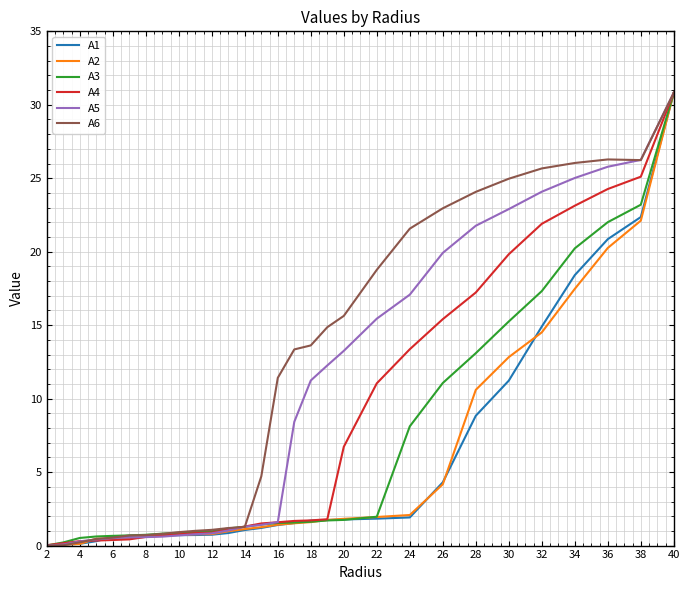

What is the maximum value for A2?

30.8